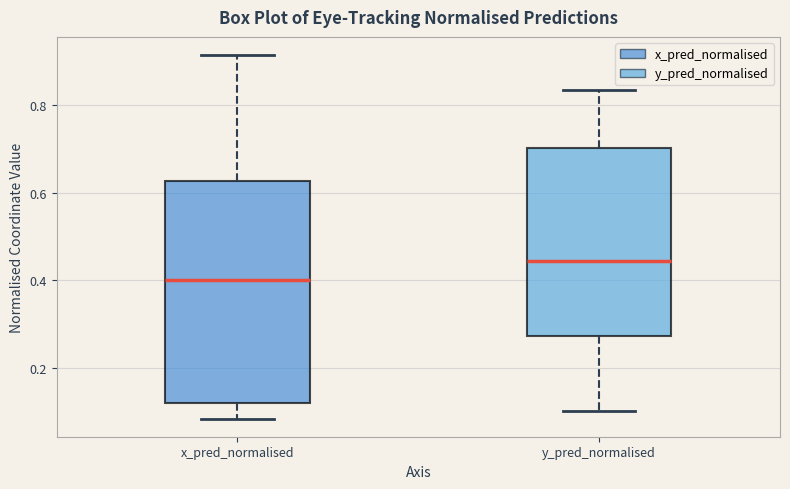

Where is the upper edge of the box for y_pred_normalised on the y-axis? The values are not printed on the chart, so give them approximately, as read against the axis.

0.70